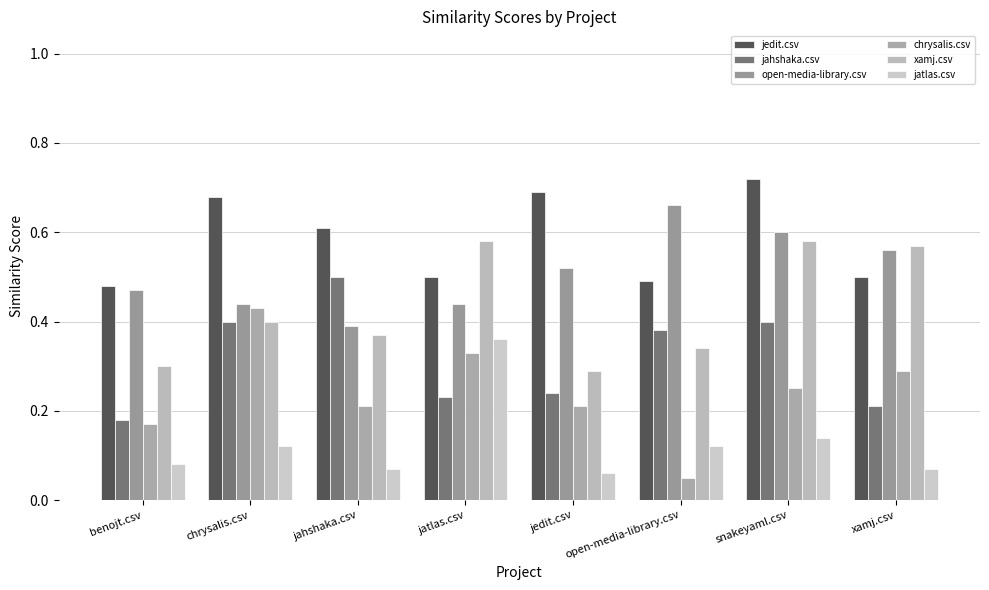

What is the value of the xamj.csv bar at the 6th from the left?

0.3